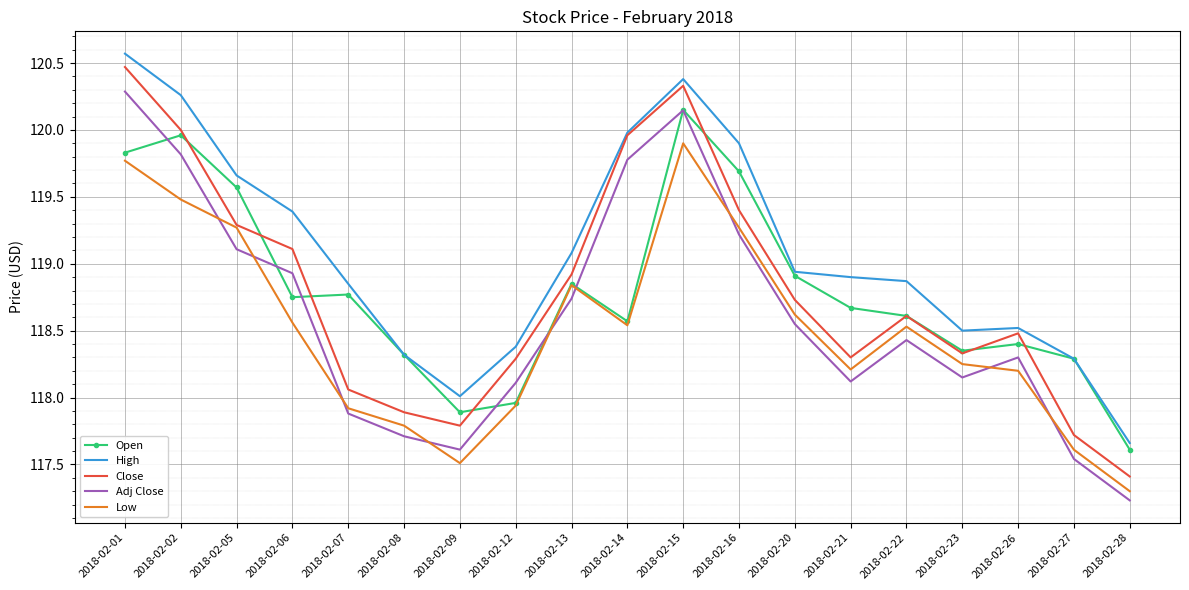

Is it true that Low equals 33.6 at 2018-02-22?

False